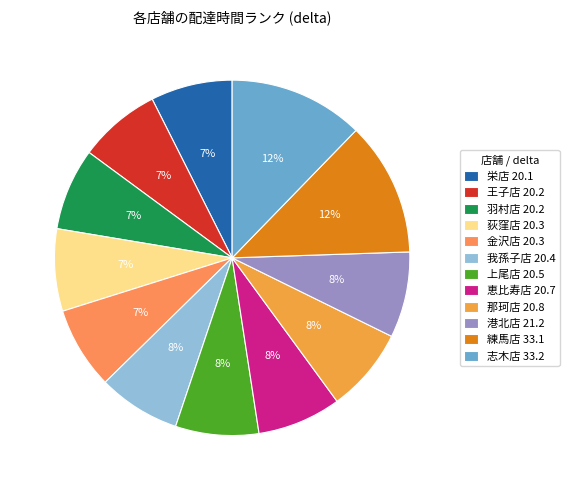

Count the number of slices in the pie.

12